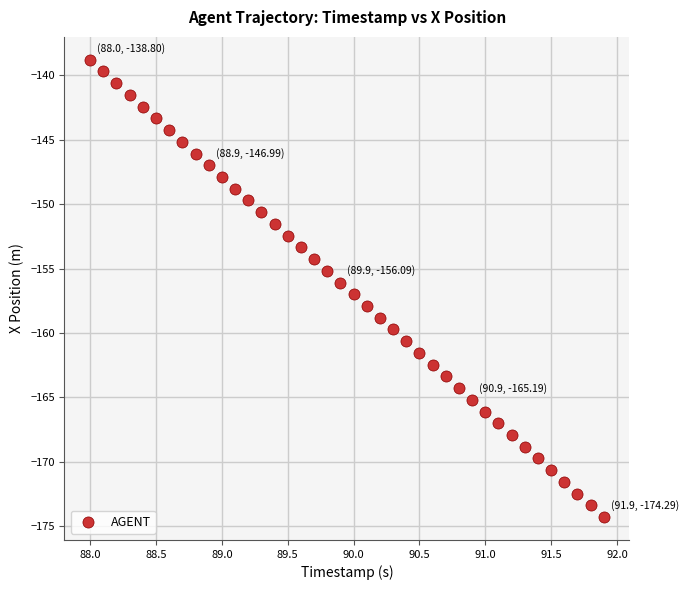

What is the range of X values (max minus min)?

3.9